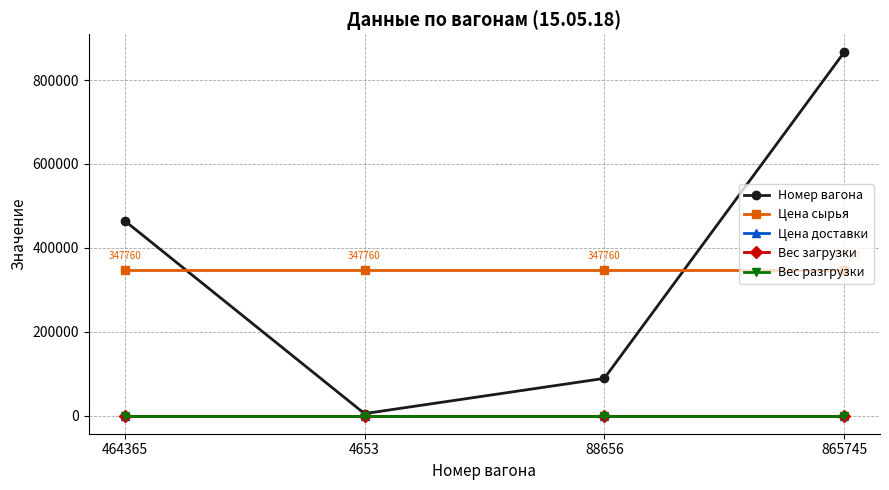

At which label is Цена доставки closest to 0?

464365